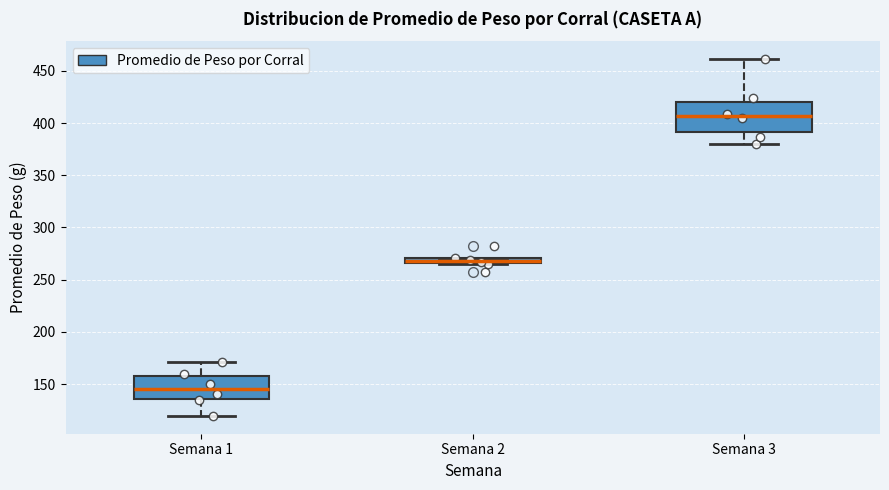

Which box is the tallest, from its lower edge to its upper edge?

Semana 3